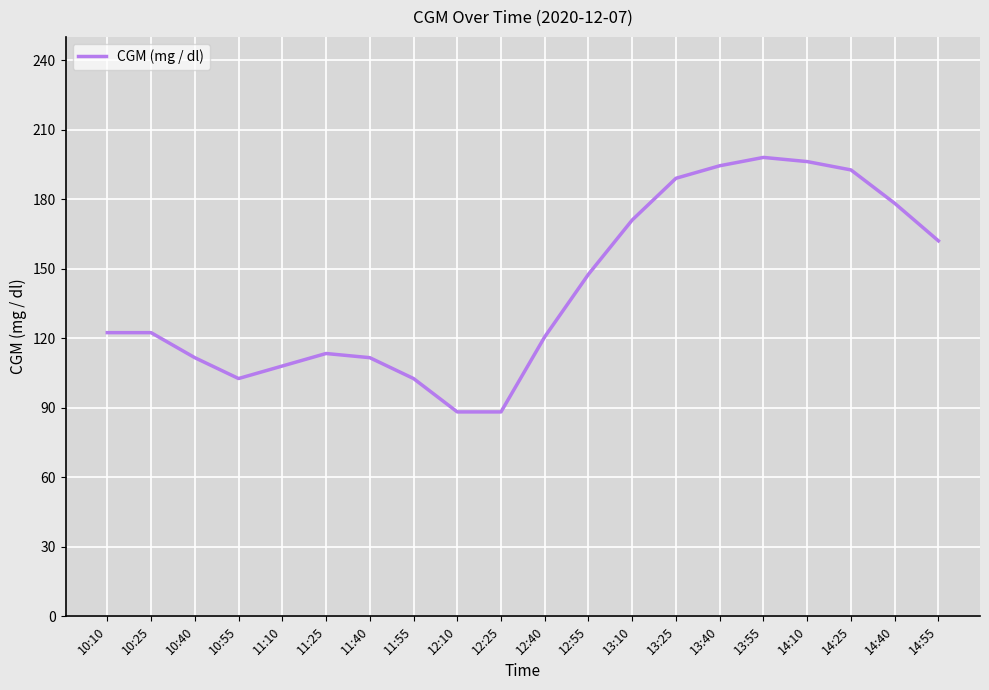

Between 13:25 and 13:40, which is larger?

13:40